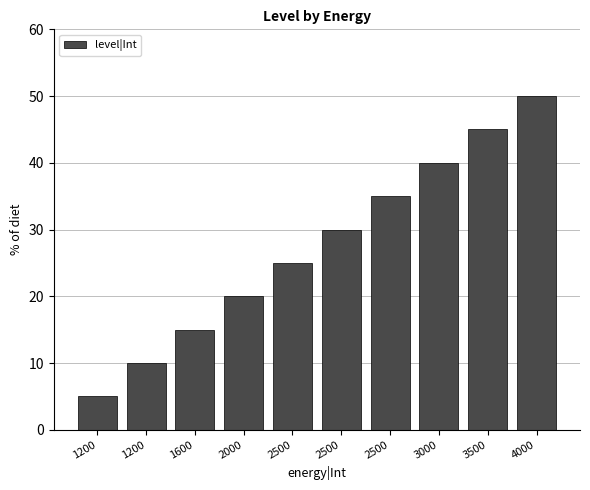

Are the bars horizontal?

No